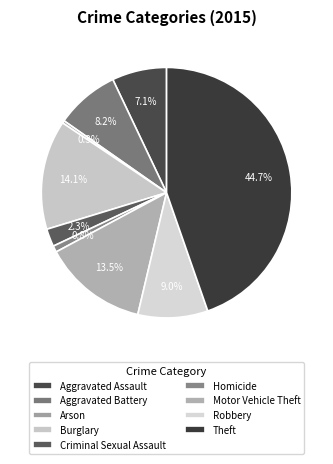

Count the number of slices in the pie.

9